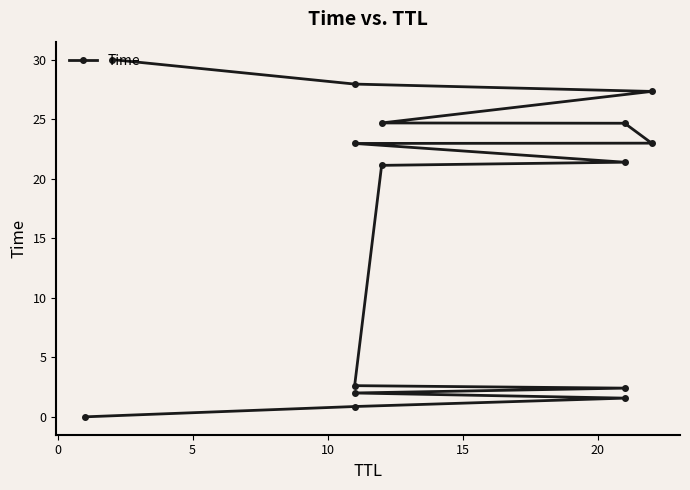

Does the chart display data point markers on the line(s)?

Yes